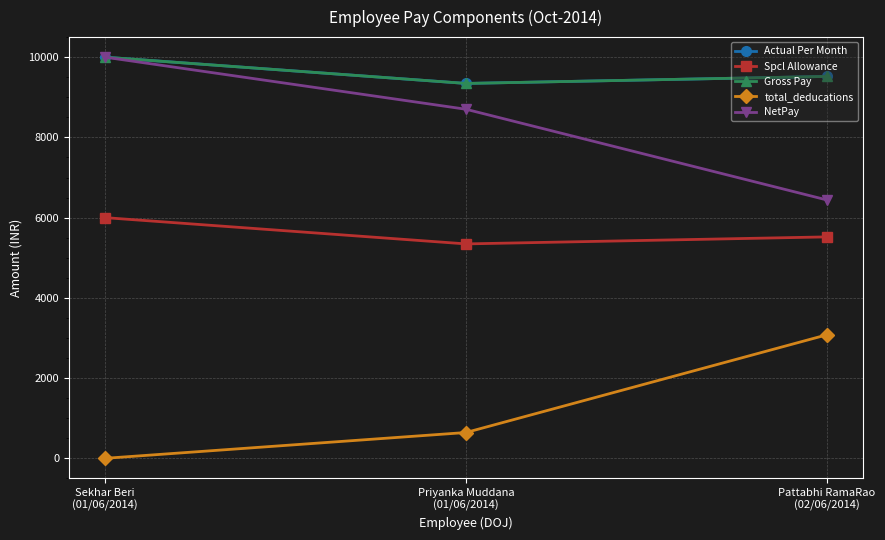

What is the value of the Actual Per Month point at the 3rd from the left?

9520.0